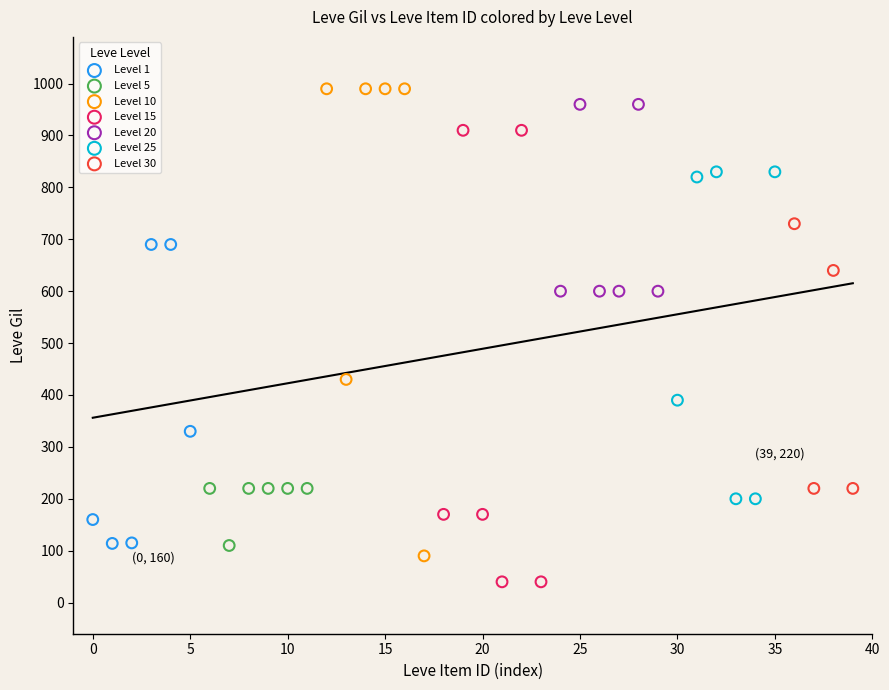

Which series reaches the minimum Y coordinate?

Level 15